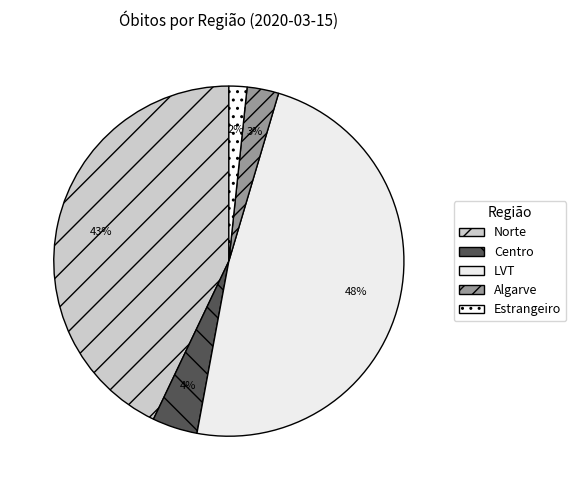

How many segments does this pie chart have?

5